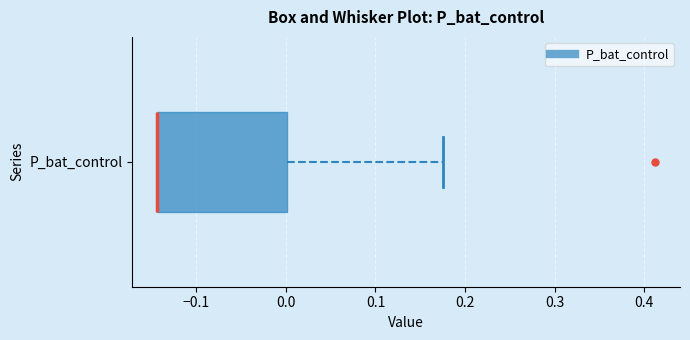

Read this box plot against the x-axis: the position of the median line, the range covered by the box, and the ends of both whiskers. The values are not printed on the chart, so give them approximately, as read against the axis.

median -0.14 (drawn on the box's left edge), box -0.14 to 0.00, whiskers -0.14 to 0.18